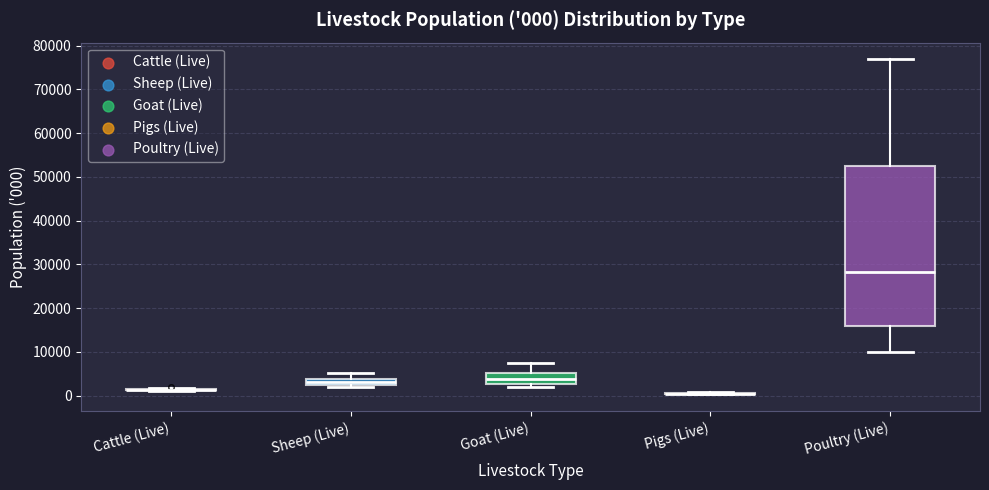

Which box is the tallest, from its lower edge to its upper edge?

Poultry (Live)